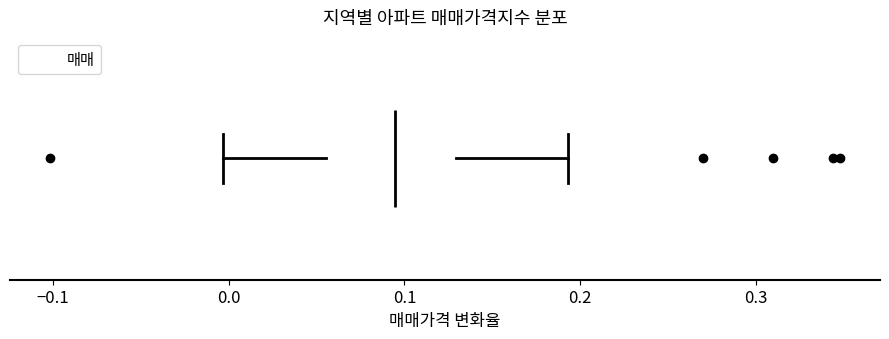

Read this box plot against the x-axis: the position of the median line, the range covered by the box, and the ends of both whiskers. The values are not printed on the chart, so give them approximately, as read against the axis.

median 0.09, box 0.06 to 0.13, whiskers 0.00 to 0.19